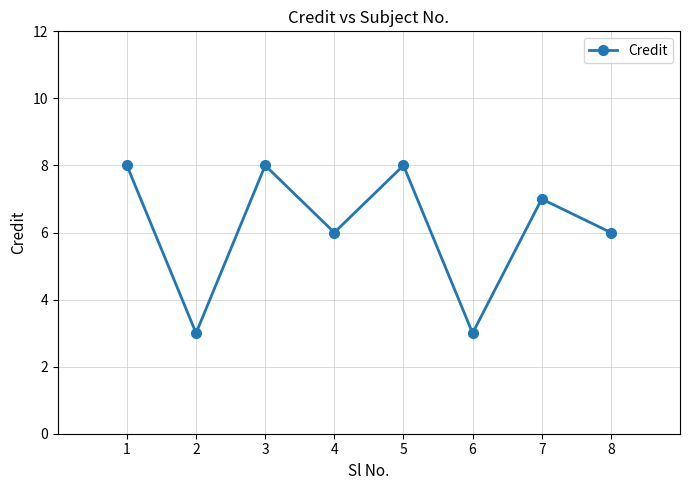

The chart shows a value of 3 at 6. True or false?

True